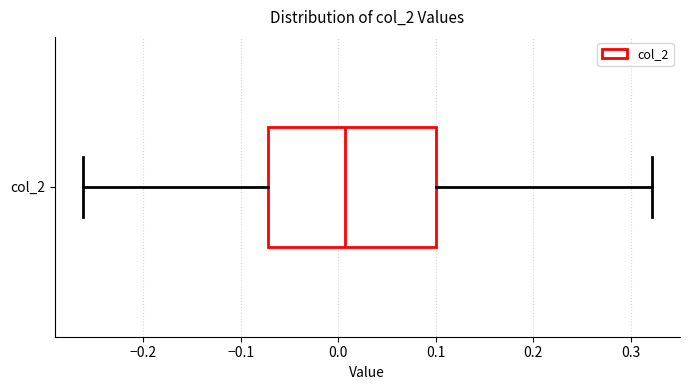

Read this box plot against the x-axis: the position of the median line, the range covered by the box, and the ends of both whiskers. The values are not printed on the chart, so give them approximately, as read against the axis.

median 0.01, box -0.07 to 0.10, whiskers -0.26 to 0.32